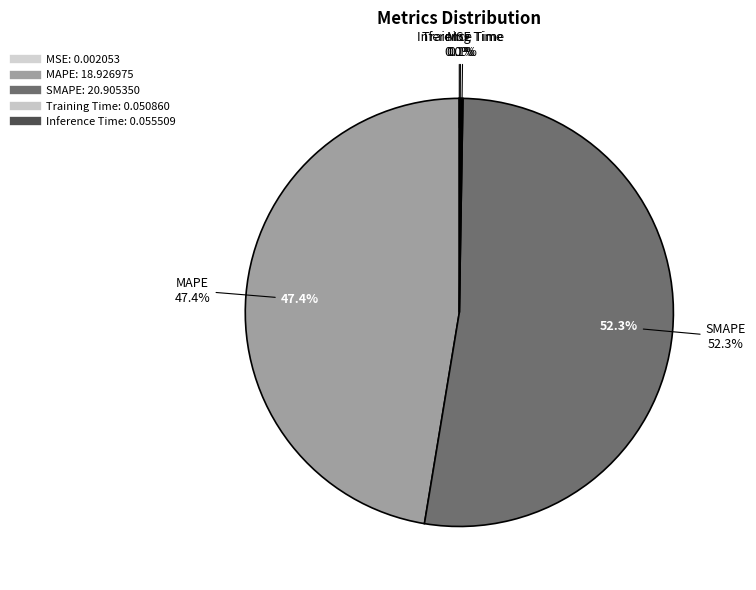

How many segments does this pie chart have?

5